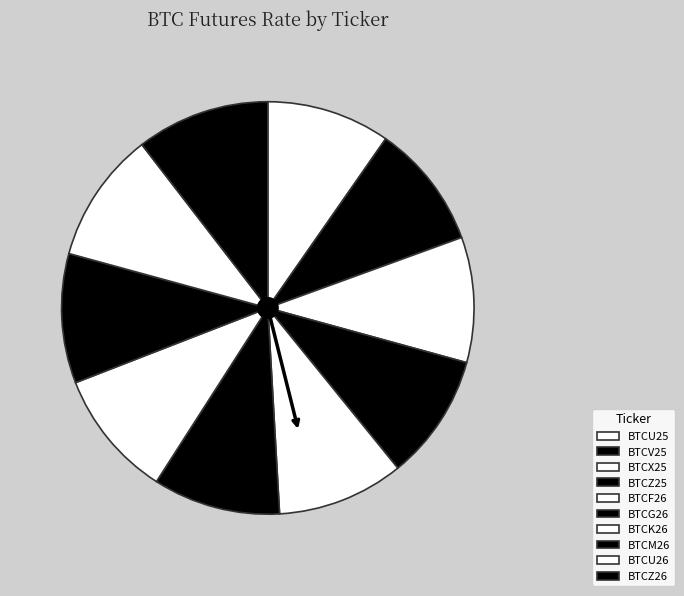

Count the number of slices in the pie.

10